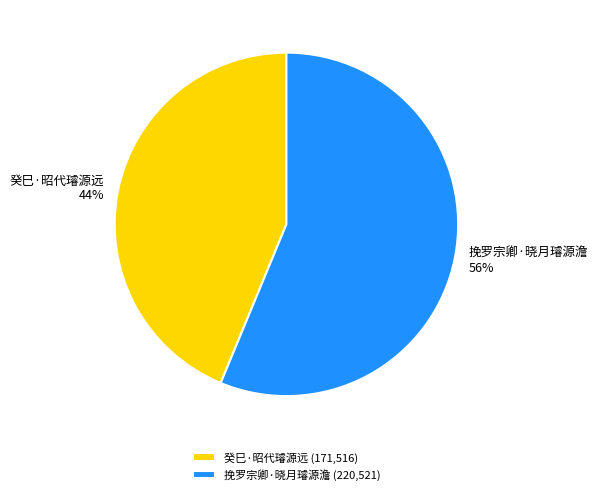

Combined, do 癸巳·昭代璿源远 and 挽罗宗卿·晓月璿源澹 account for over 50%?

Yes